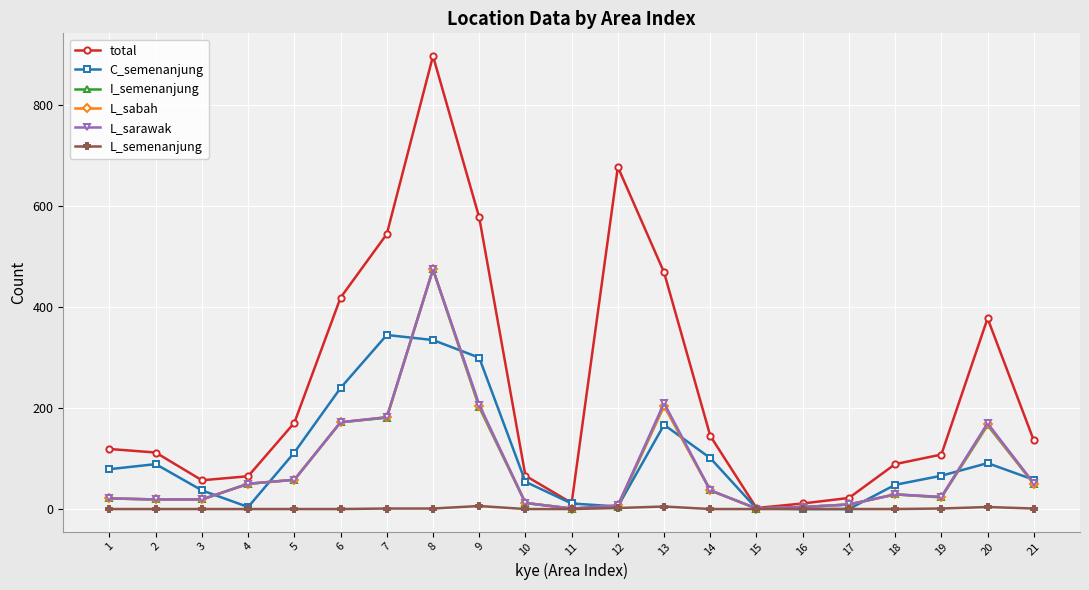

How many series are shown in this chart?

6